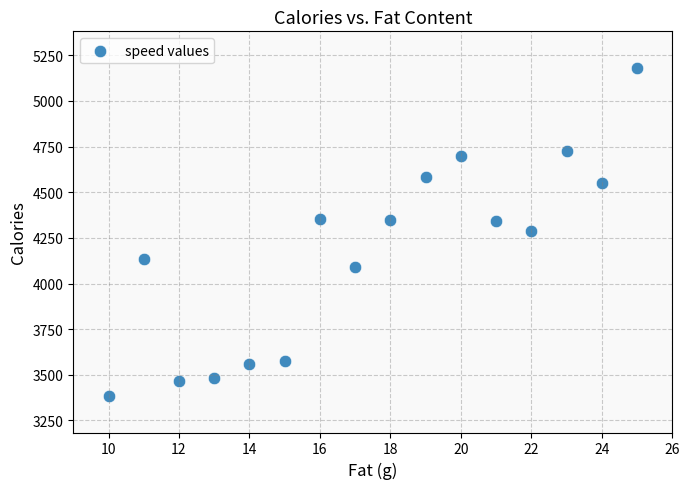

What is the range of X values (max minus min)?

15